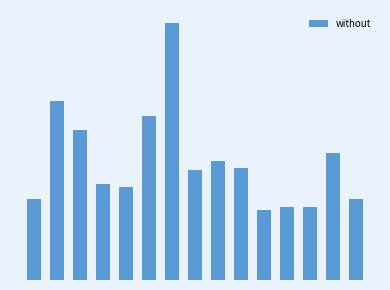

Which category has the lowest value across all series?

10